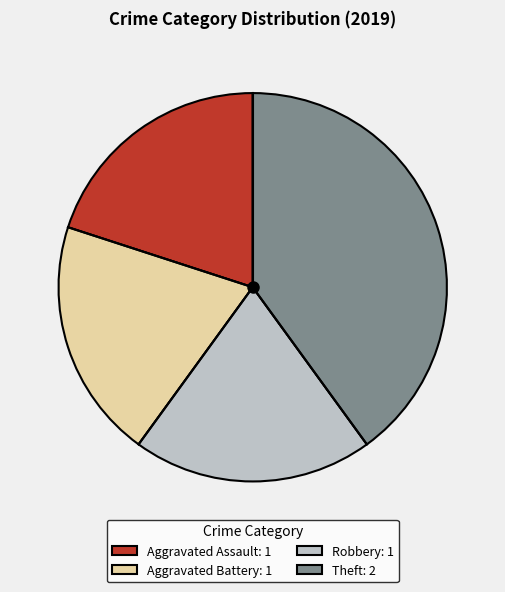

Is it true that Aggravated Assault is 32% of the pie?

False